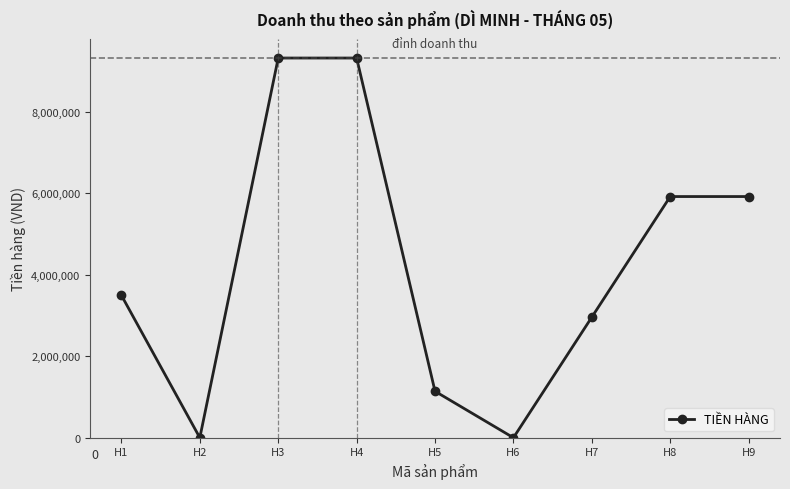

What is the approximate value at H4, to the nearest 10?

9320000